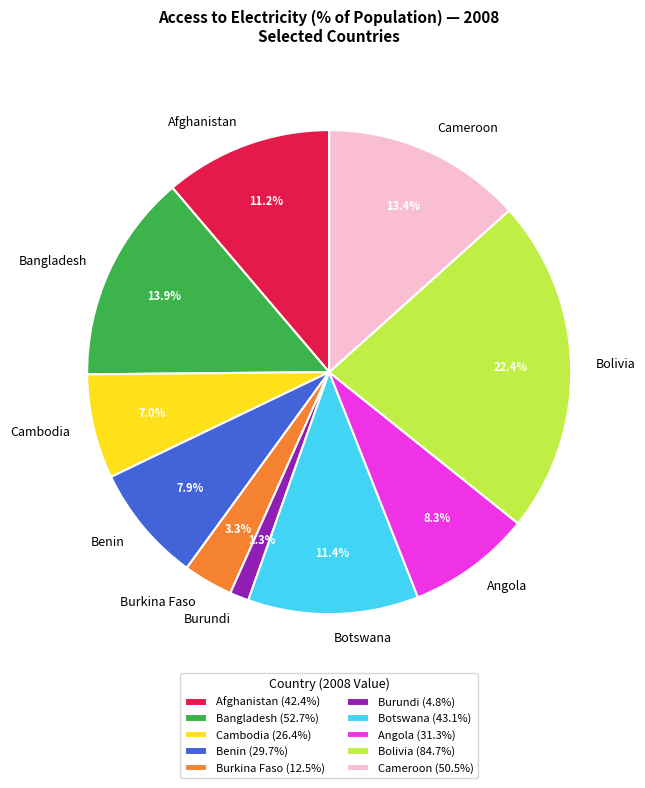

What percentage is the Botswana slice, to the nearest percent?

11%